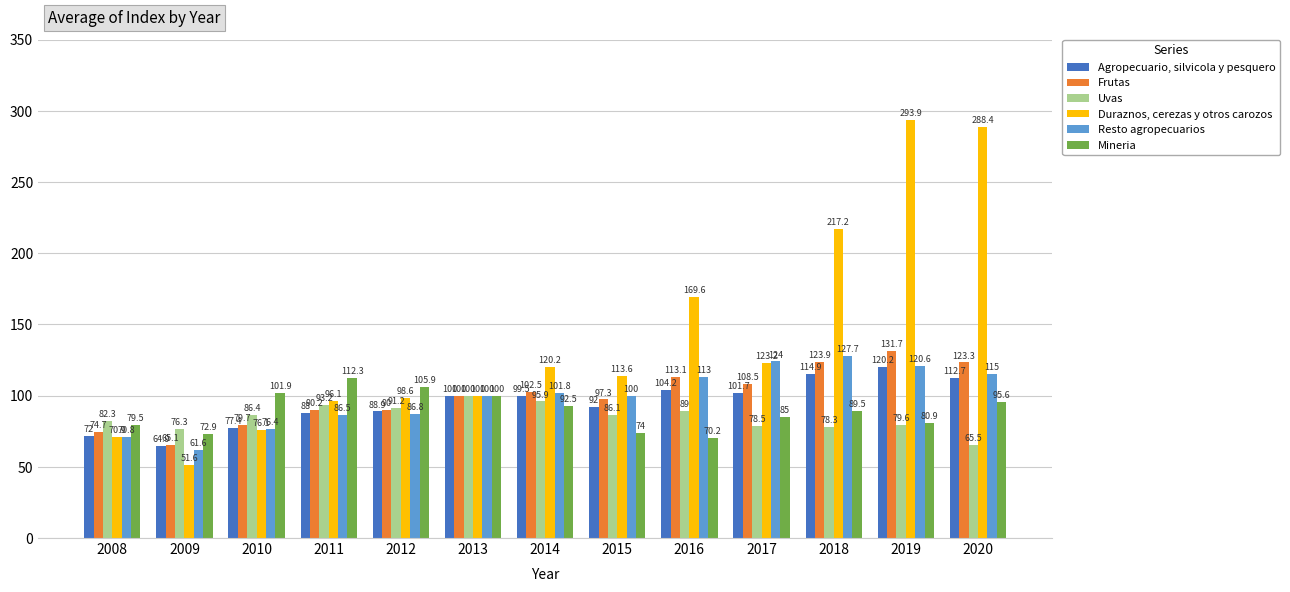

Are the bars horizontal?

No